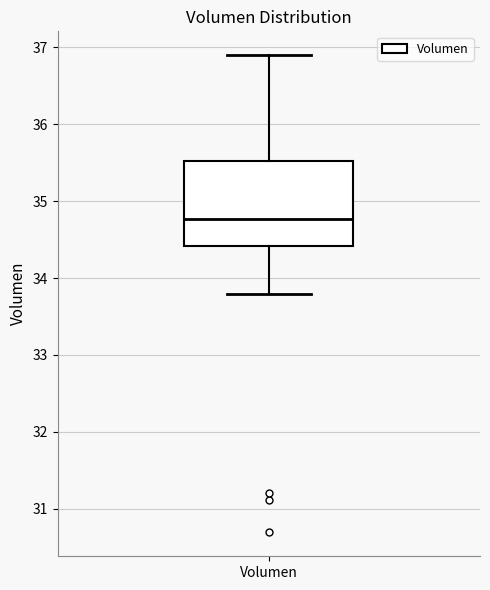

Transcribe this box plot: give where the median line is, the range the box spans, and where the two whiskers end, as read against the y-axis. The values are not printed on the chart, so give them approximately, as read against the axis.

median 34.8, box 34.4 to 35.5, whiskers 33.8 to 36.9